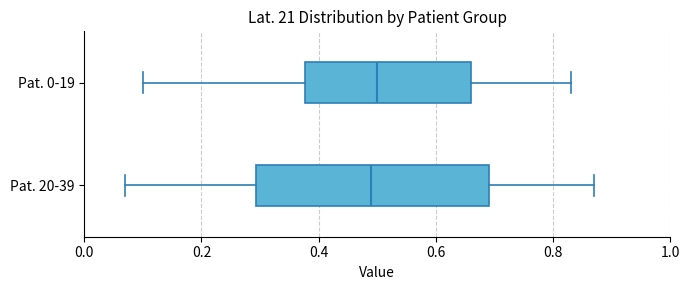

Reading bottom to top, read every box against the x-axis: the position of its median line, the range the box covers, and the ends of its whiskers. The values are not printed on the chart, so give them approximately, as read against the axis.

Pat. 20-39: median 0.50, box 0.30 to 0.70, whiskers 0.08 to 0.88
Pat. 0-19: median 0.50, box 0.38 to 0.66, whiskers 0.10 to 0.84